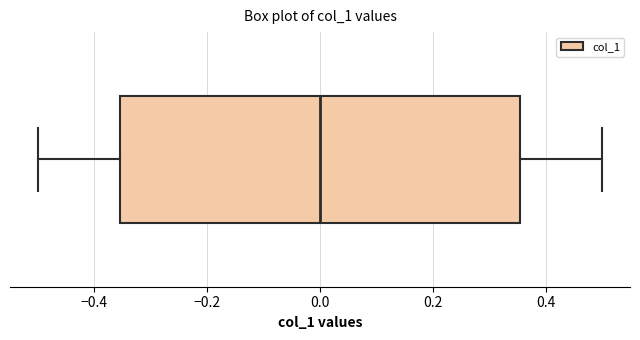

Read this box plot against the x-axis: the position of the median line, the range covered by the box, and the ends of both whiskers. The values are not printed on the chart, so give them approximately, as read against the axis.

median 0.00, box -0.36 to 0.36, whiskers -0.50 to 0.50